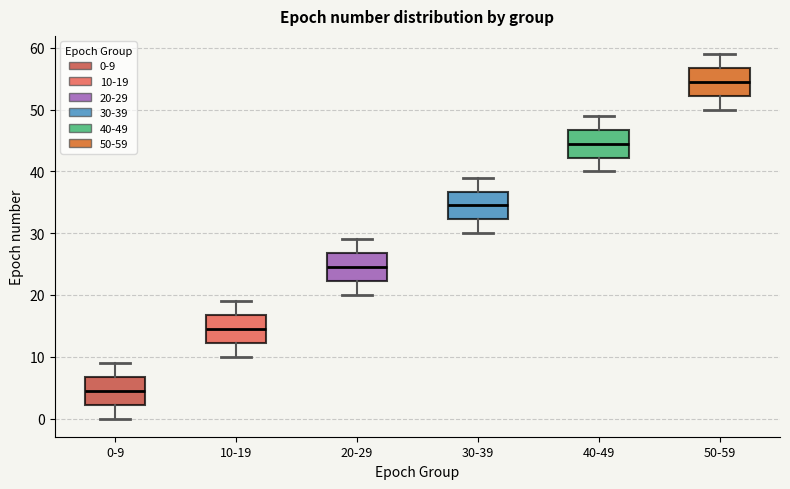

Where does the lower whisker of the box for 30-39 end on the y-axis? The values are not printed on the chart, so give them approximately, as read against the axis.

30